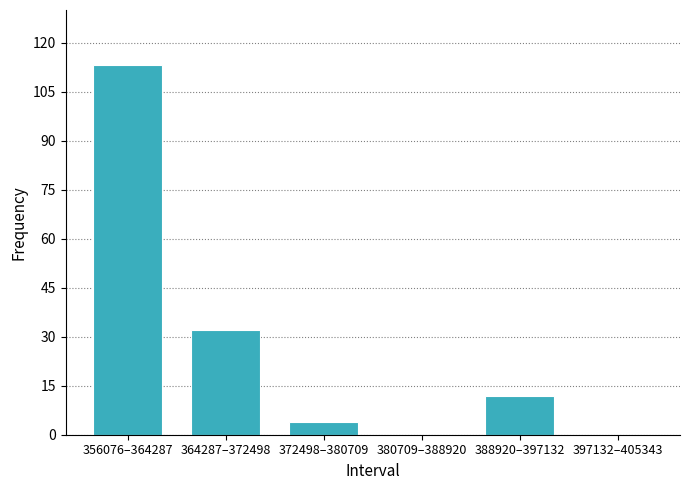

Reading left to right, extract all data points from this chart.

356076–364287=113	364287–372498=32	372498–380709=4	380709–388920=0	388920–397132=12	397132–405343=0